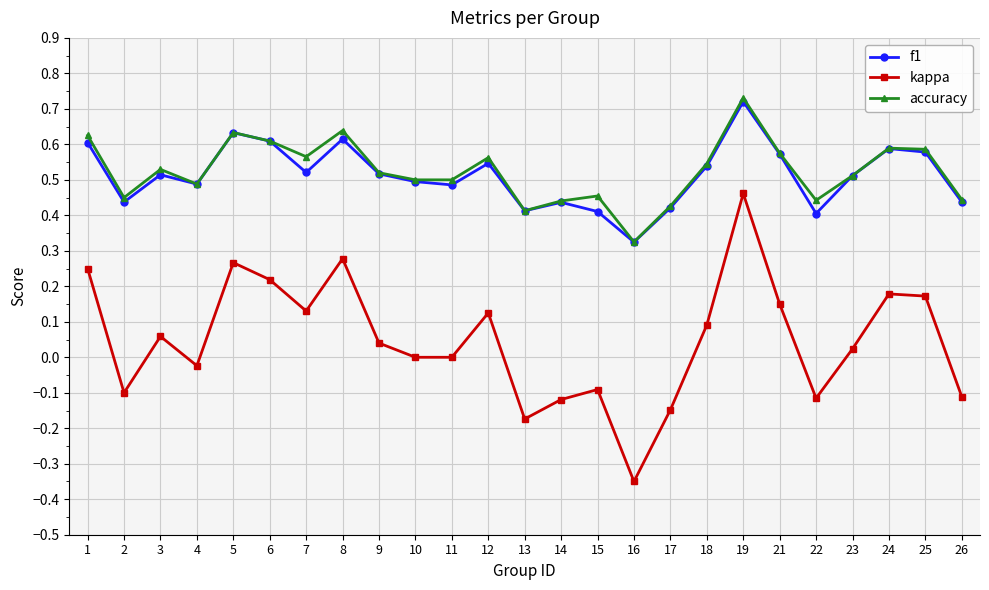

Is it true that f1 equals 0.9 at 6?

False